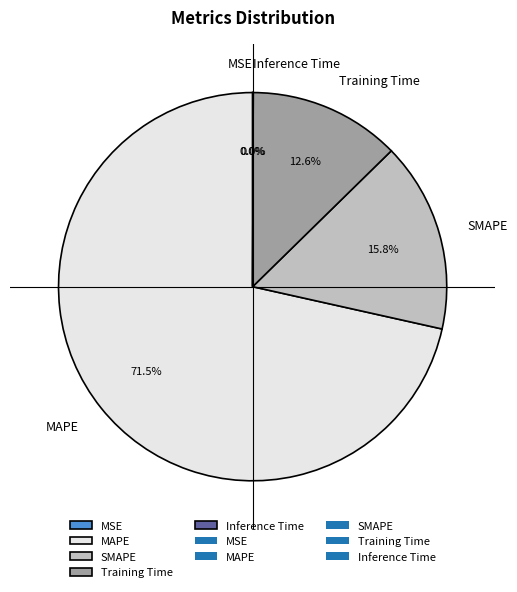

Between MAPE and Training Time, which is larger?

MAPE